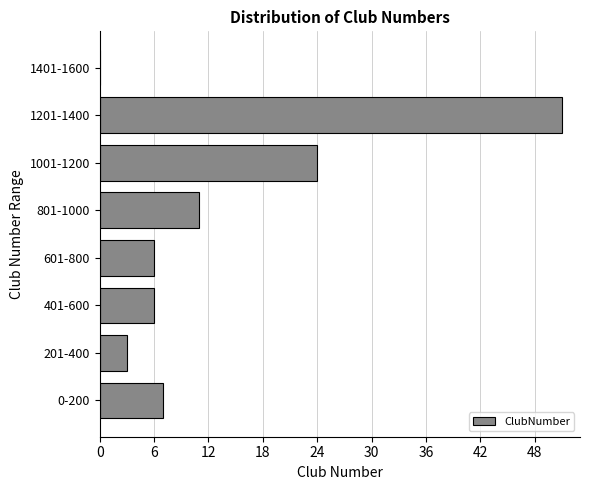

Reading bottom to top, extract all data points from this chart.

0-200=7	201-400=3	401-600=6	601-800=6	801-1000=11	1001-1200=24	1201-1400=51	1401-1600=0